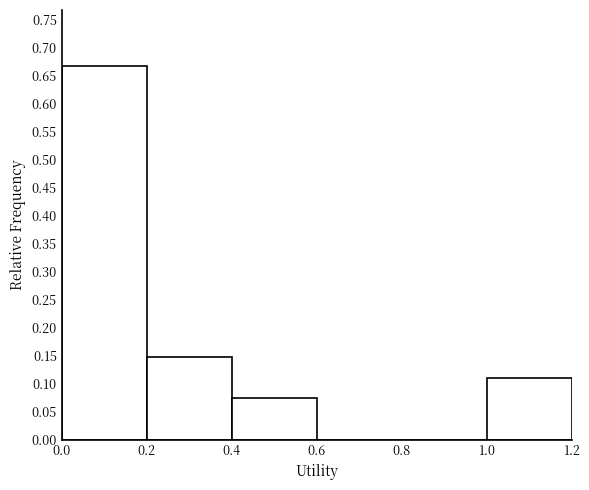

Which range on the x-axis has the tallest bar?

0.0 to 0.2